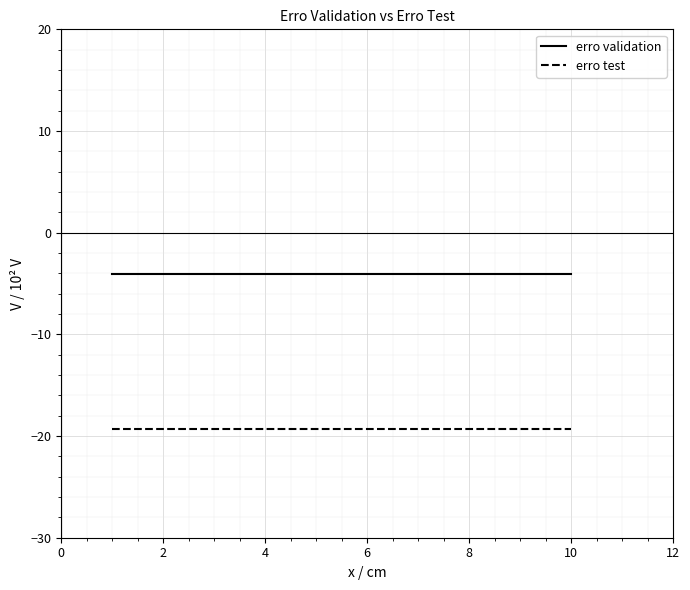

Rank the series by their maximum value, from highest to lowest.

erro validation, erro test